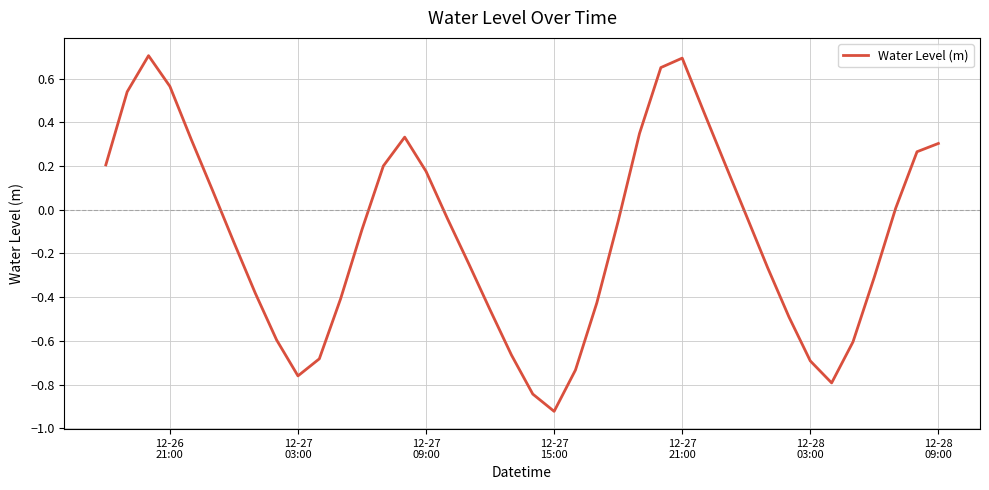

What is the difference between the maximum and minimum values?

1.6